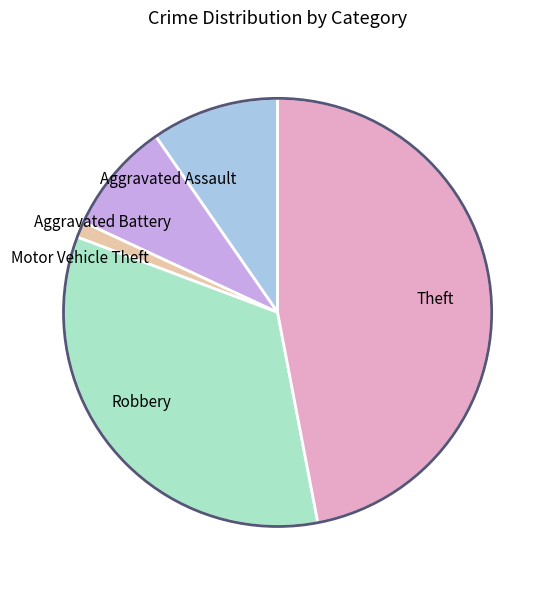

Is it true that Aggravated Assault is 10% of the pie?

True